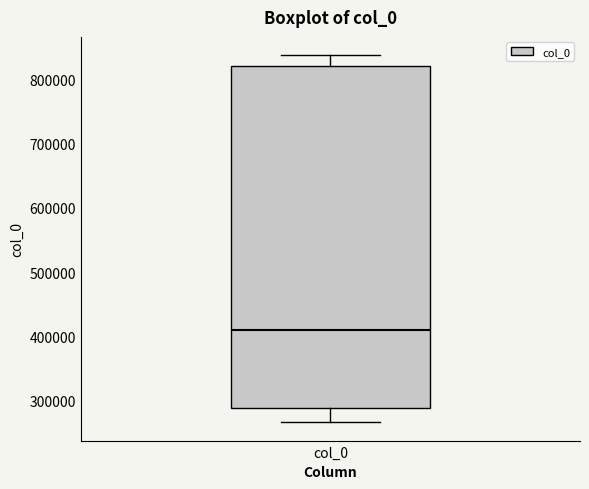

Where does the median line of the box for col_0 sit on the y-axis? The values are not printed on the chart, so give them approximately, as read against the axis.

410000